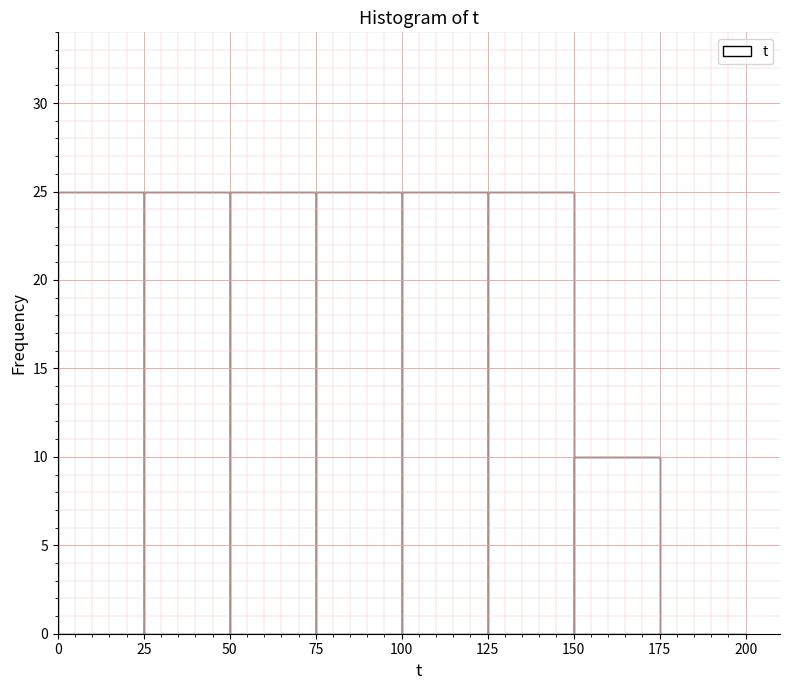

Reading left to right, list every bar in this chart as the range it spans on the x-axis followed by its height. The values are not printed on the chart, so give them approximately, as read against the axis.

0 to 25: 25
25 to 50: 25
50 to 75: 25
75 to 100: 25
100 to 125: 25
125 to 150: 25
150 to 175: 10
175 to 200: 0